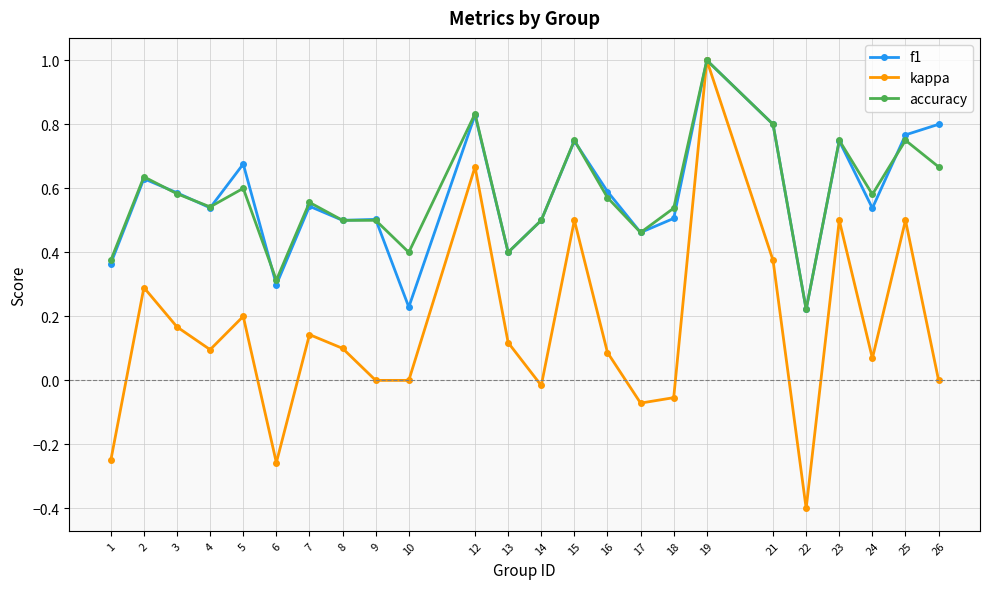

What are all the series names shown in the legend?

f1, kappa, accuracy